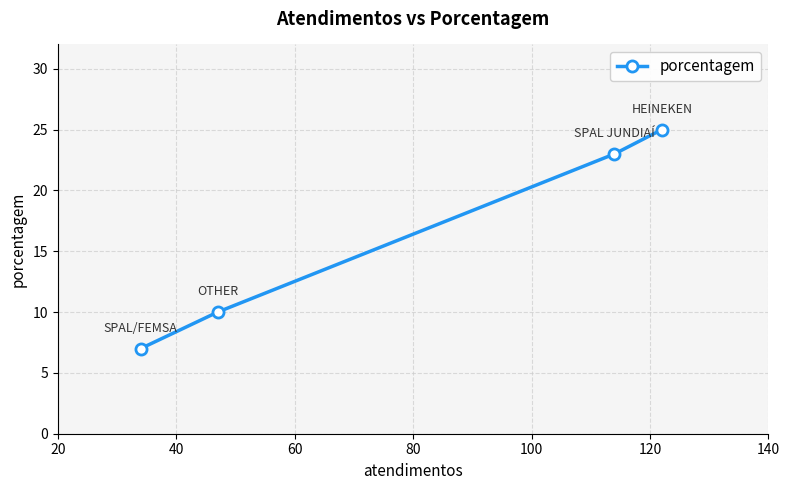

What is the value of the 1st point from the left?

7